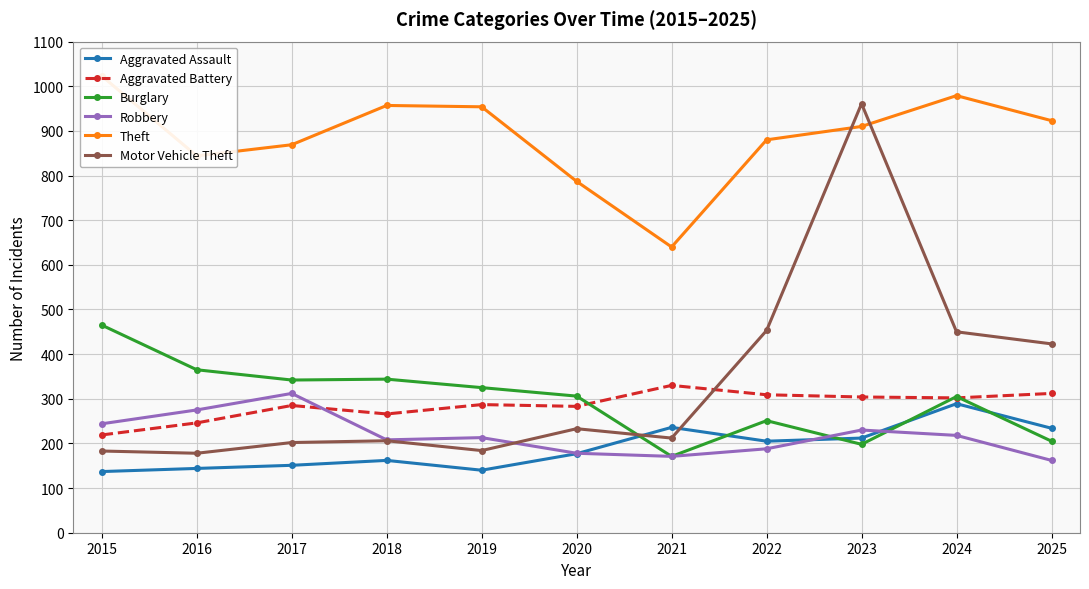

How many values in the Motor Vehicle Theft series exceed 212?

5